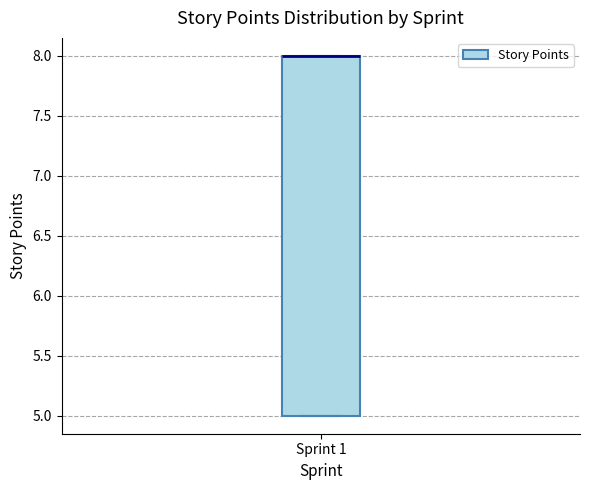

Read this box plot against the y-axis: the position of the median line, the range covered by the box, and the ends of both whiskers. The values are not printed on the chart, so give them approximately, as read against the axis.

median 8 (drawn on the box's upper edge), box 5 to 8, whiskers 5 to 8